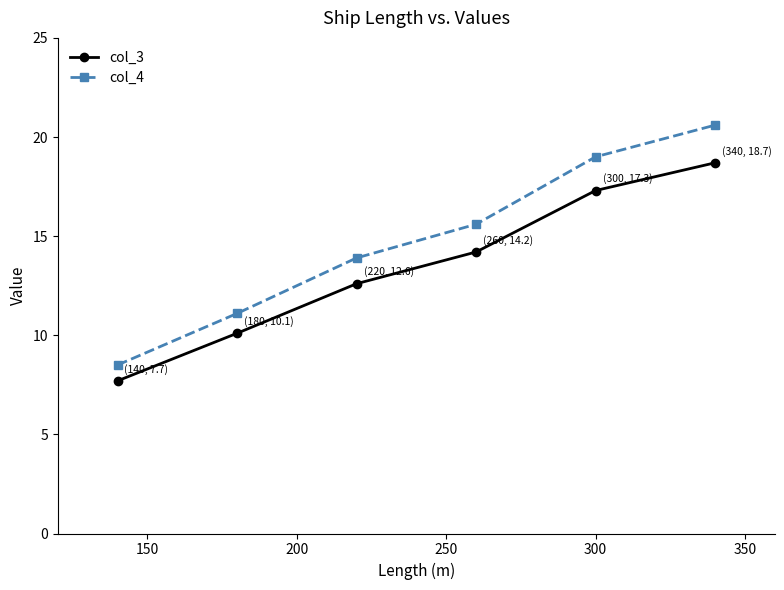

What is the difference between the maximum and minimum values in the col_4 series?

12.1